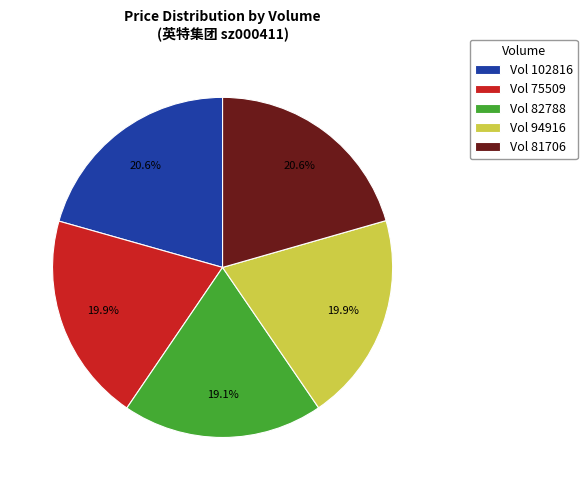

Is the sum of Vol 75509 and Vol 81706 greater than half?

No